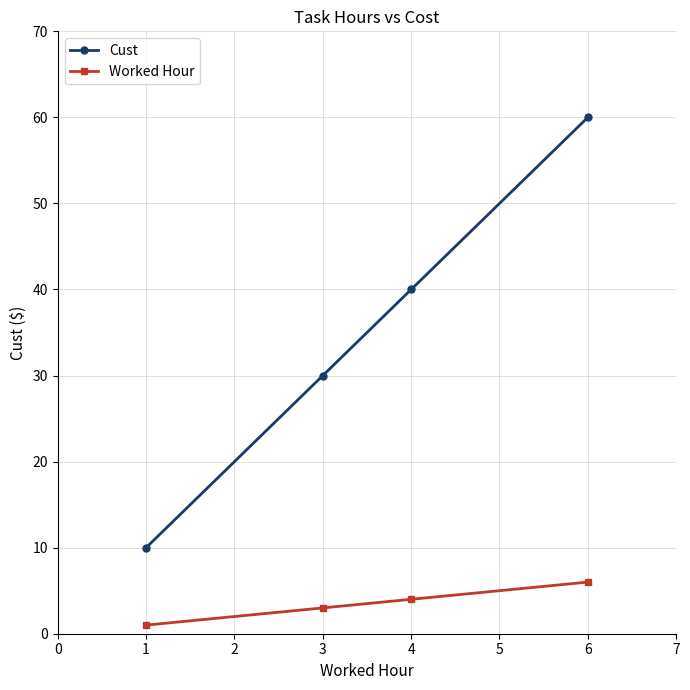

Rank the series by their average value, from lowest to highest.

Worked Hour, Cust